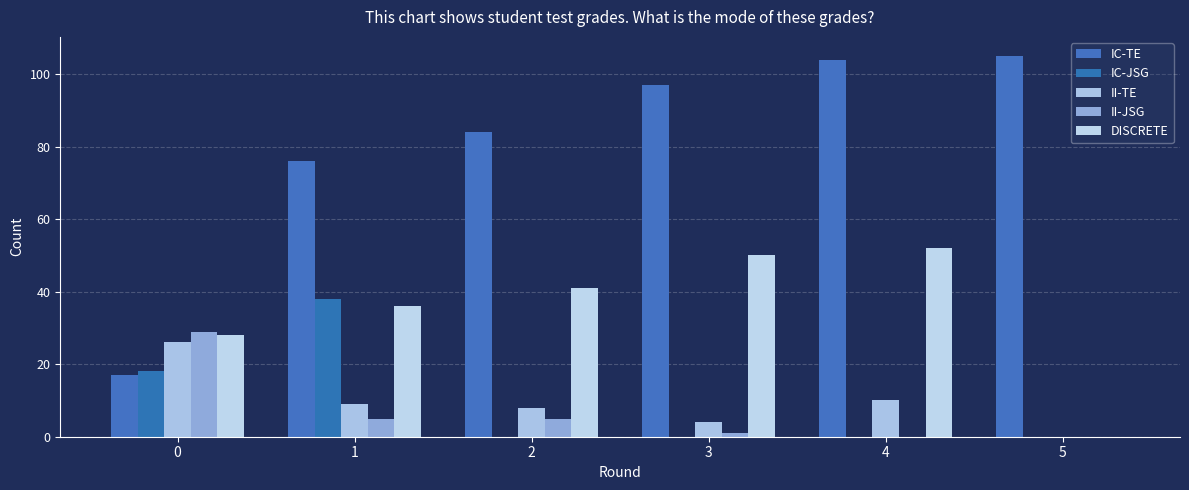

Does the chart contain stacked bars?

No